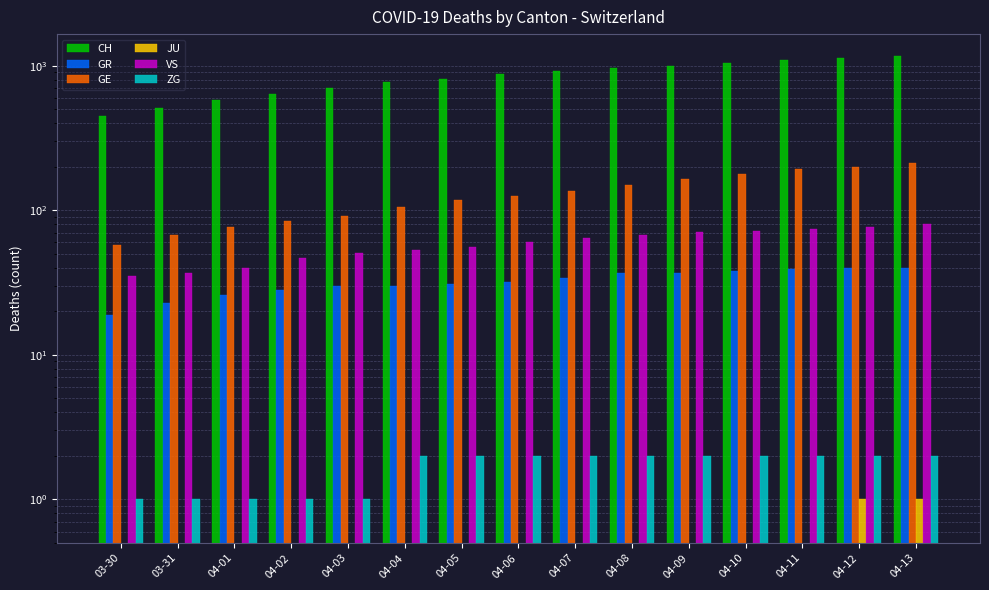

How many bars are there in each group?

6